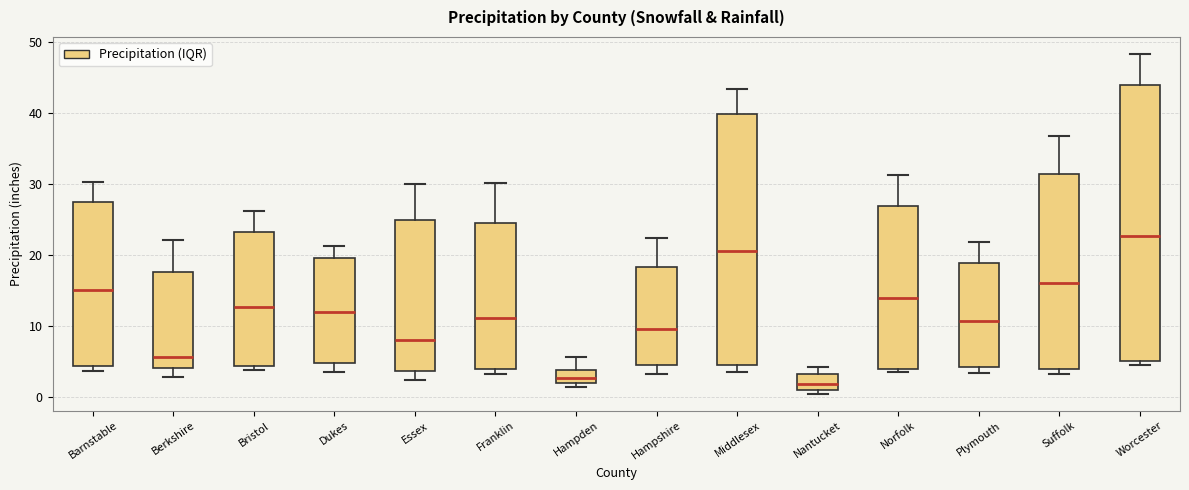

Where is the upper edge of the box for Hampshire on the y-axis? The values are not printed on the chart, so give them approximately, as read against the axis.

18